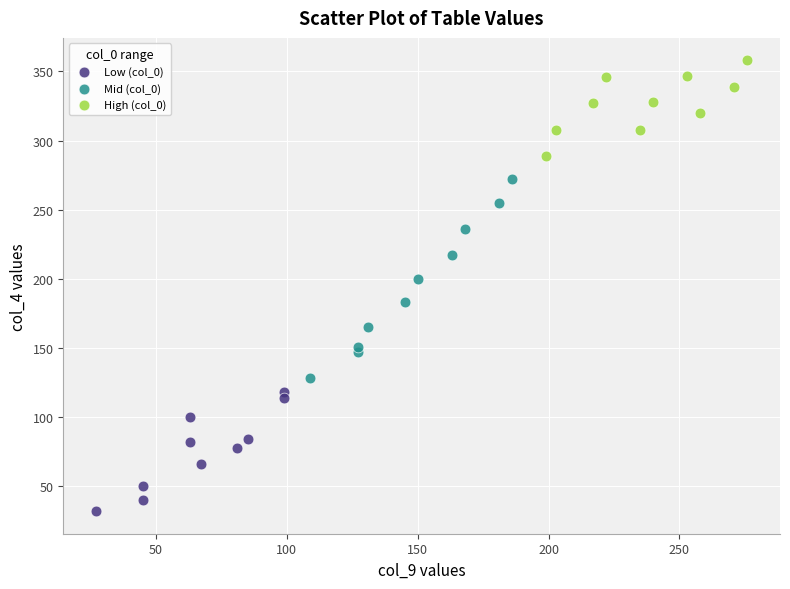

Which series reaches the maximum Y coordinate?

High (col_0)